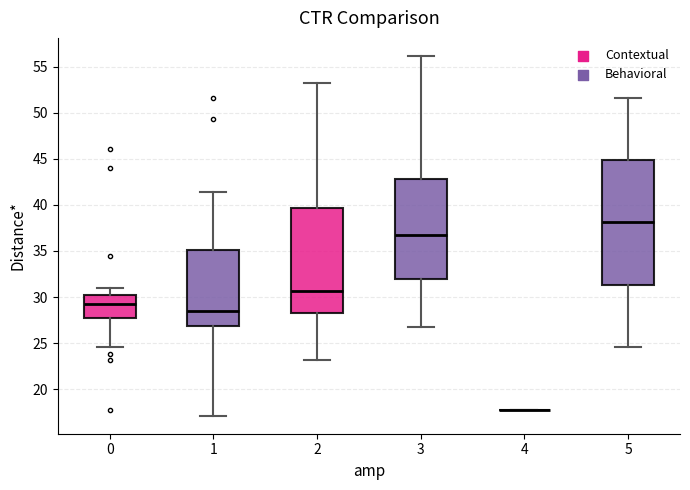

Comparing the boxes themselves (not the whiskers), which one is the tallest?

5